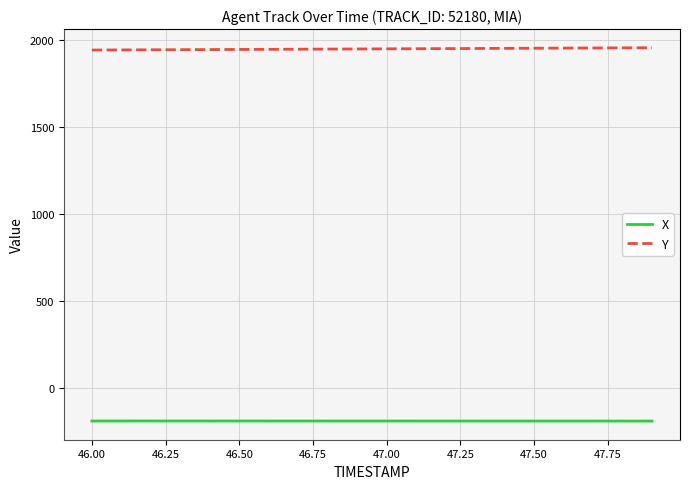

True or false: Y and X intersect in this chart.

False